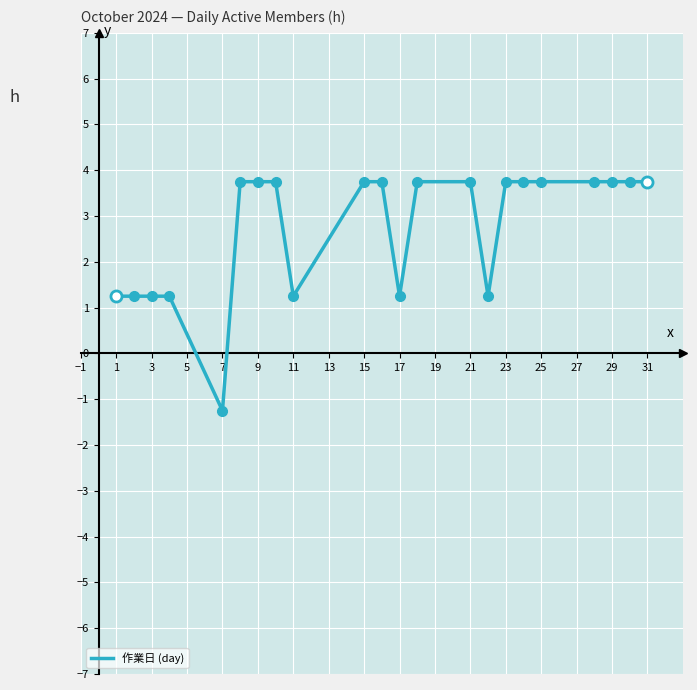

What is the minimum value shown in the chart?

-1.2